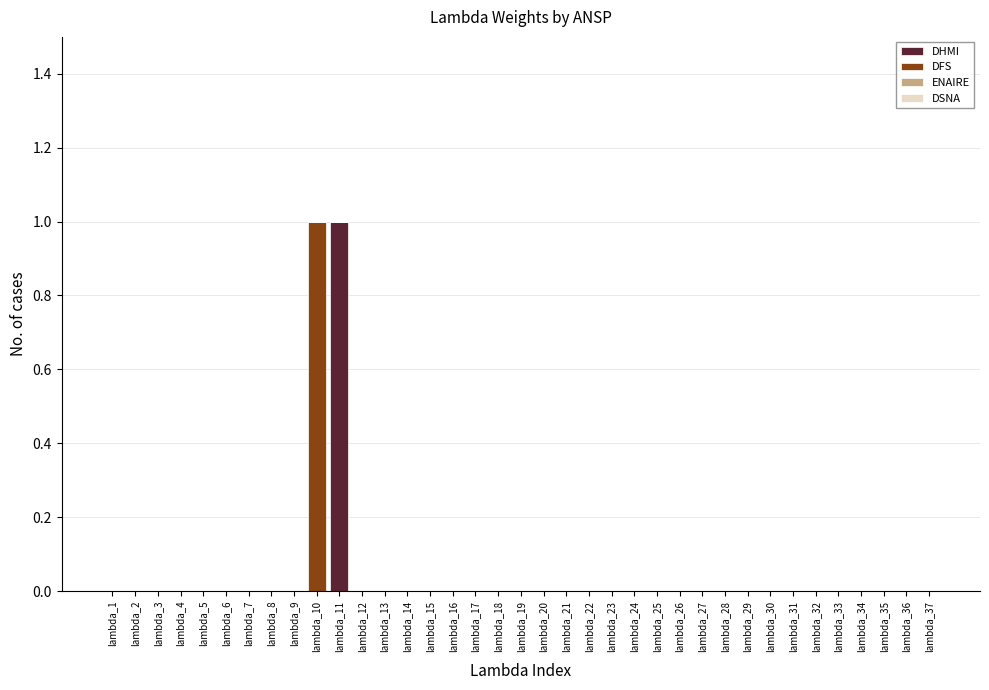

True or false: DHMI has a value of -1 at lambda_35.

False